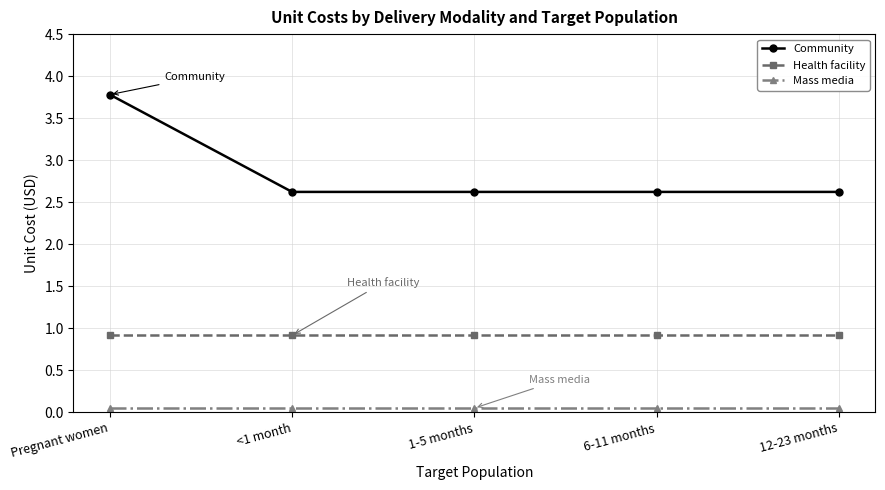

Which series has the largest total across all categories?

Community